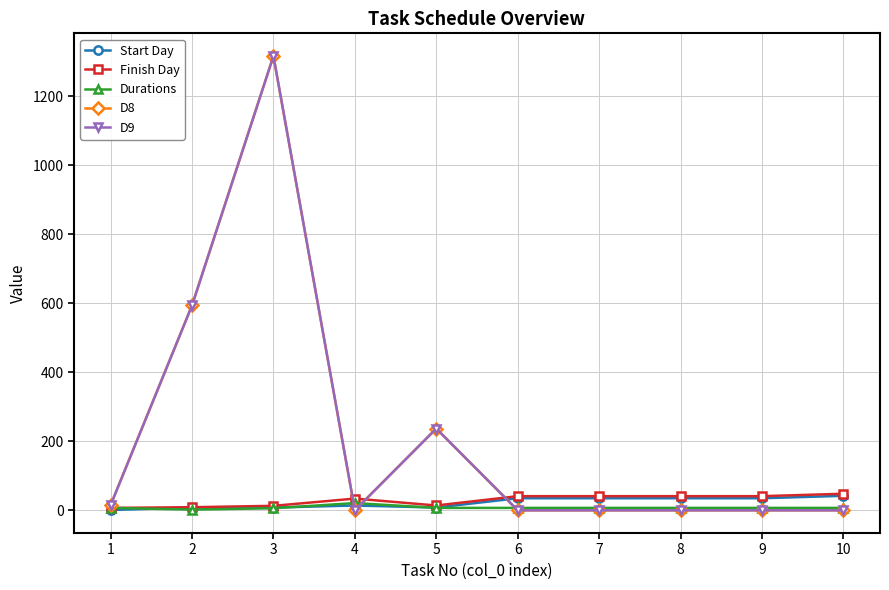

Which category has the lowest value in the Finish Day series?

1